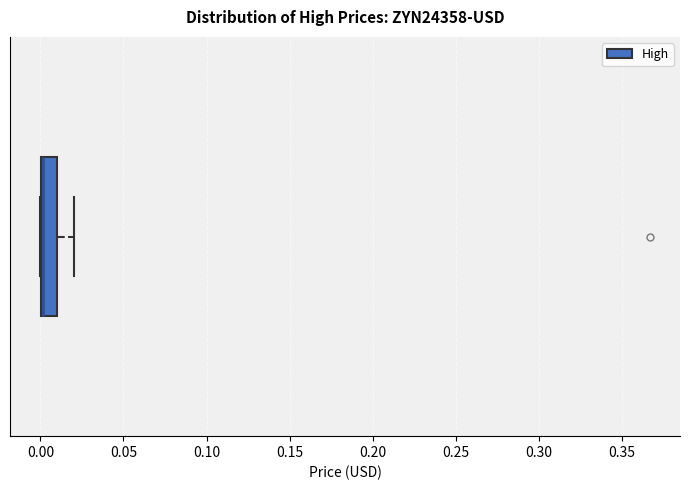

Transcribe this box plot: give where the median line is, the range the box spans, and where the two whiskers end, as read against the x-axis. The values are not printed on the chart, so give them approximately, as read against the axis.

median 0.00 (just right of the box's left edge), box 0.00 to 0.01, whiskers 0.00 to 0.02